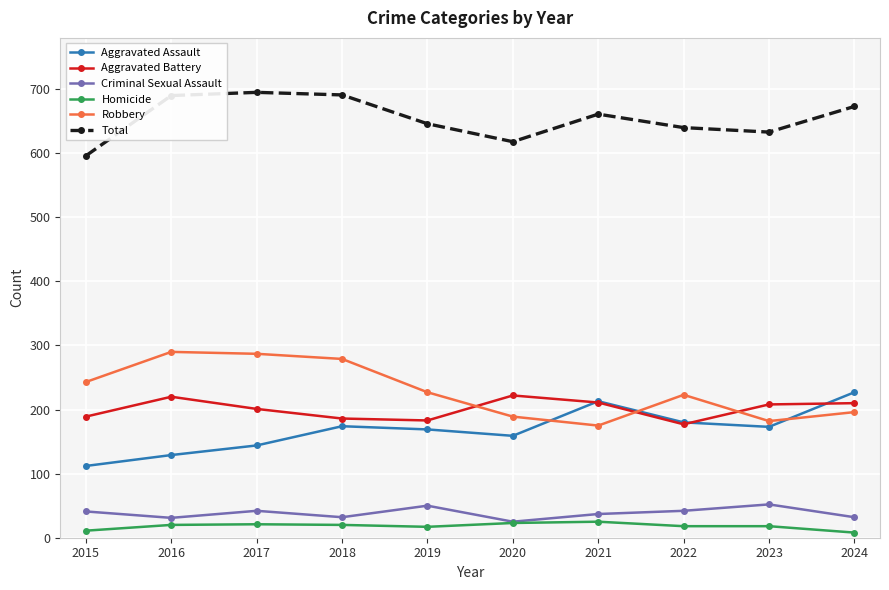

How many distinct data groups are displayed?

6